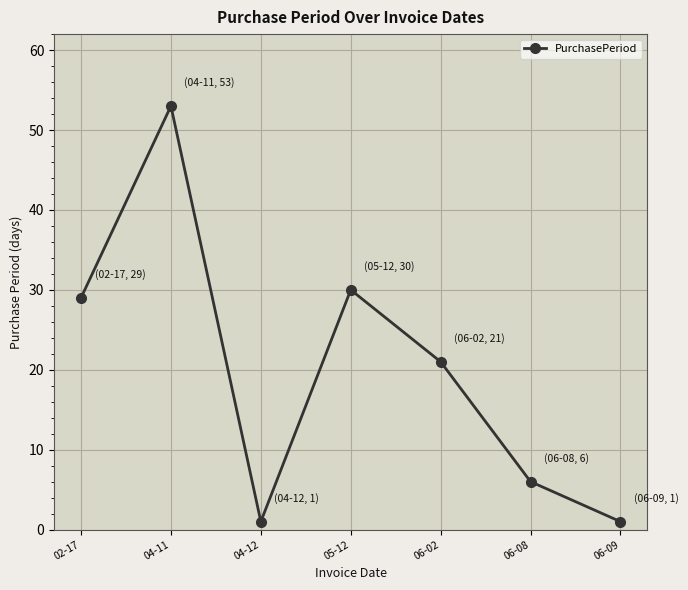

What is the value of the 6th point from the left?

6